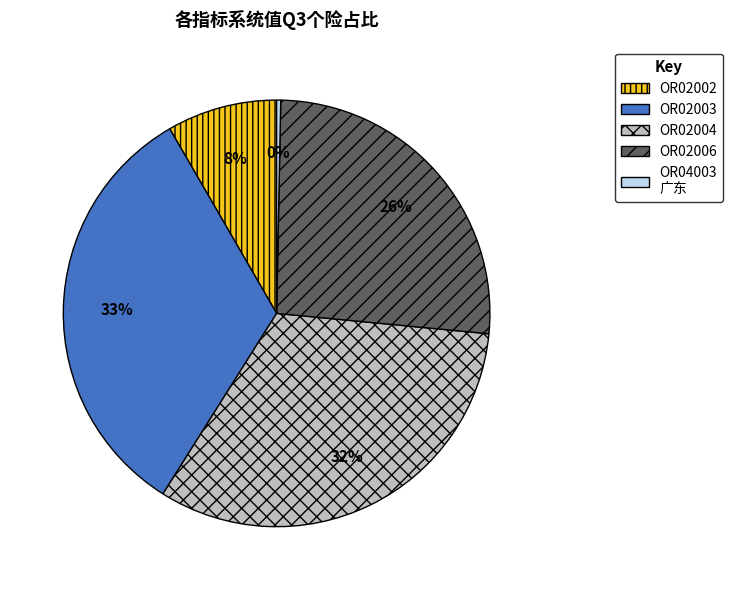

To the nearest percent, what is the average slice percentage?

20%